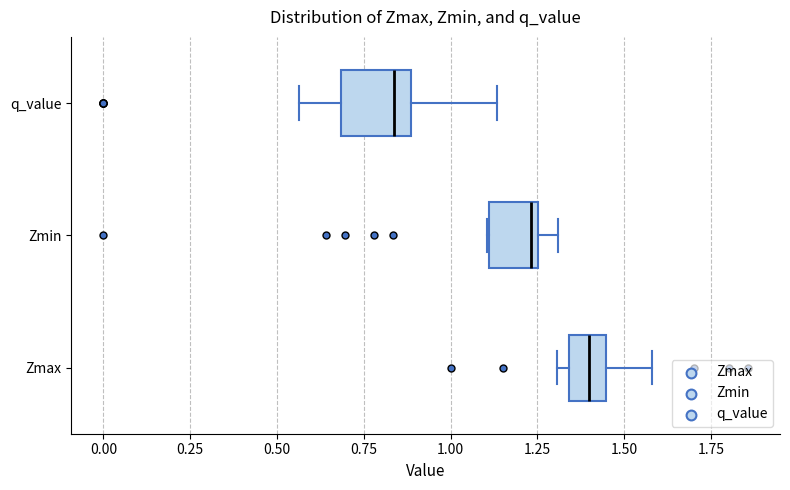

Reading bottom to top, read every box against the x-axis: the position of its median line, the range the box covers, and the ends of its whiskers. The values are not printed on the chart, so give them approximately, as read against the axis.

Zmax: median 1.40, box 1.35 to 1.45, whiskers 1.30 to 1.60
Zmin: median 1.25 (just left of the box's right edge), box 1.10 to 1.25, whiskers 1.10 to 1.30
q_value: median 0.85, box 0.70 to 0.90, whiskers 0.55 to 1.15